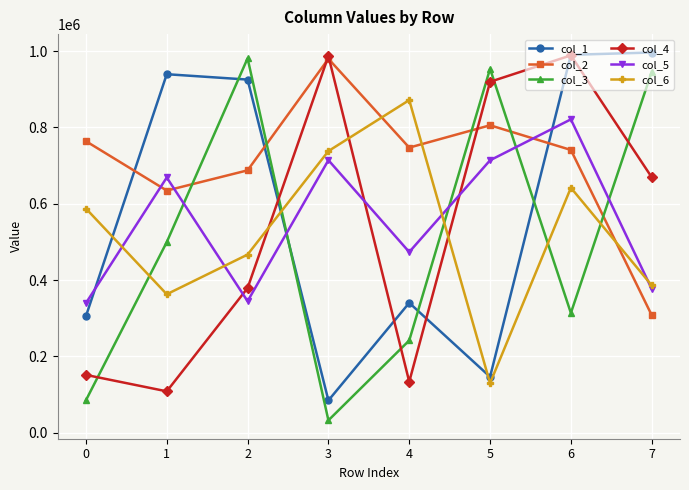

The col_2 series shows 763818 at 0. True or false?

True